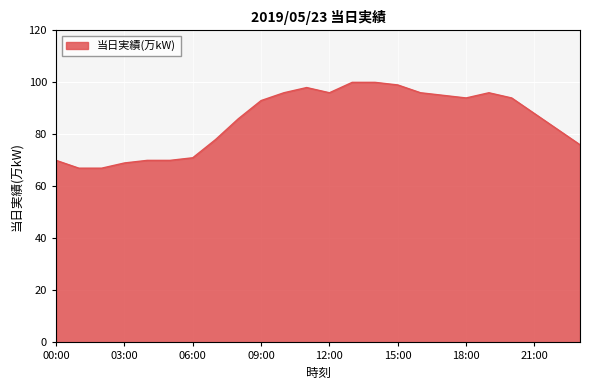

What is the difference between the maximum and minimum values?

33